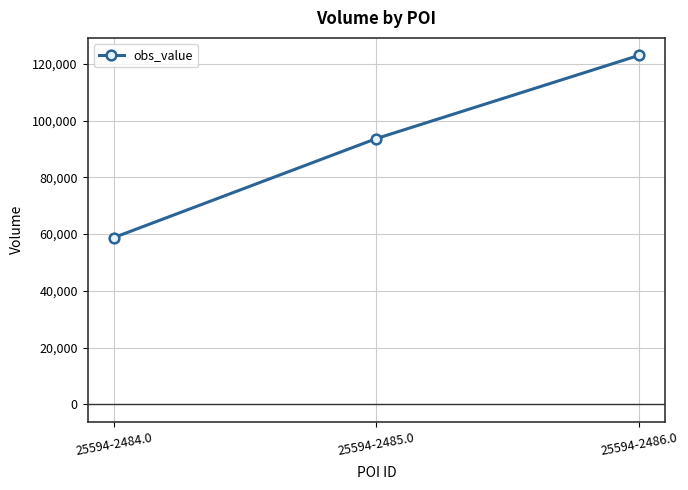

How many values are below 93689?

1